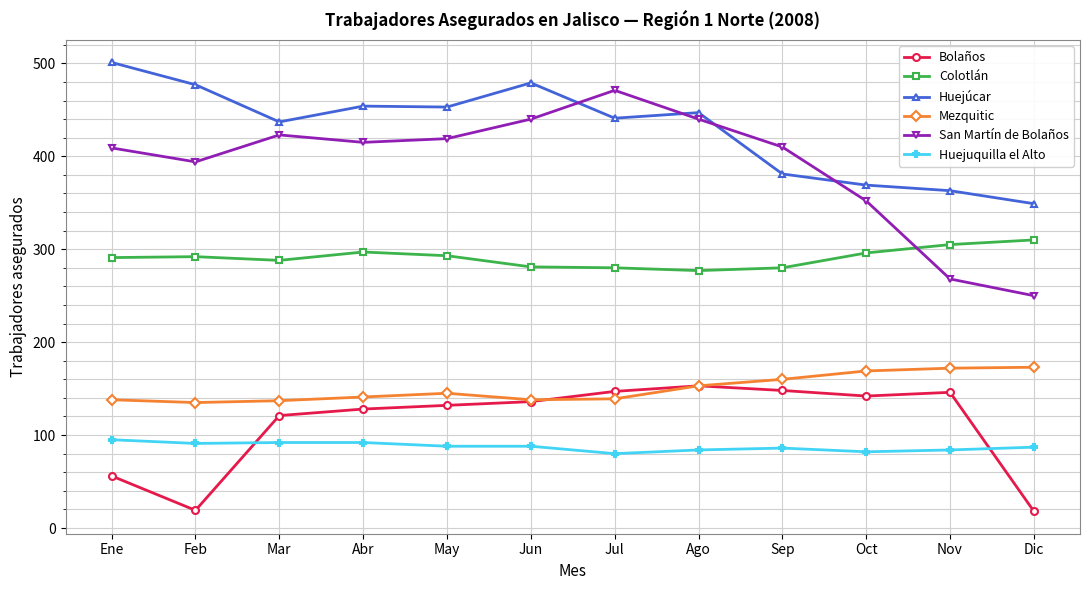

The value of Mezquitic at Oct is 169. True or false?

True